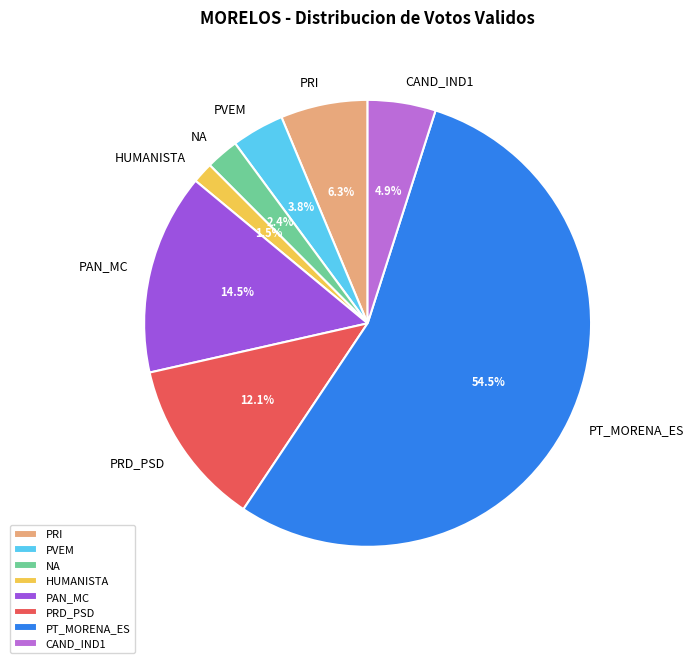

Which slice is the largest?

PT_MORENA_ES